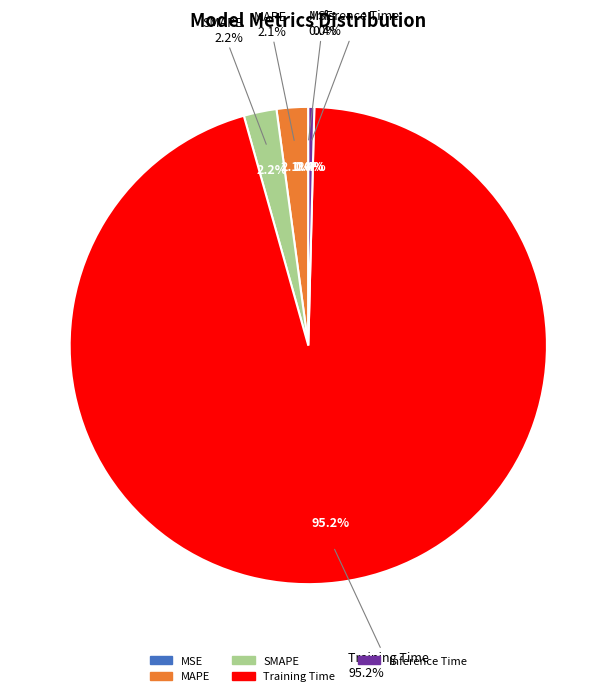

To the nearest percent, what is the average slice percentage?

20%